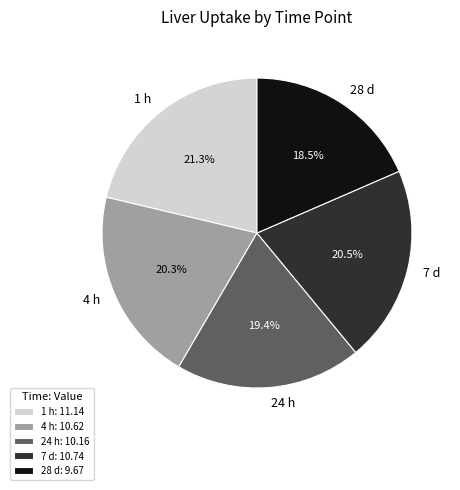

Does any single category account for the majority?

No